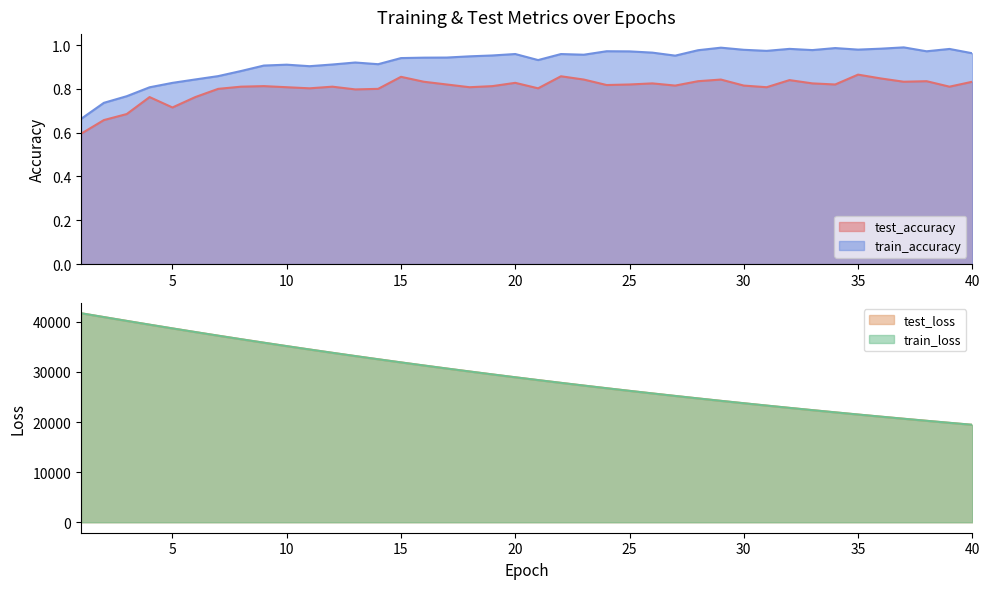

The value of train_accuracy at 12 is 1.6. True or false?

False